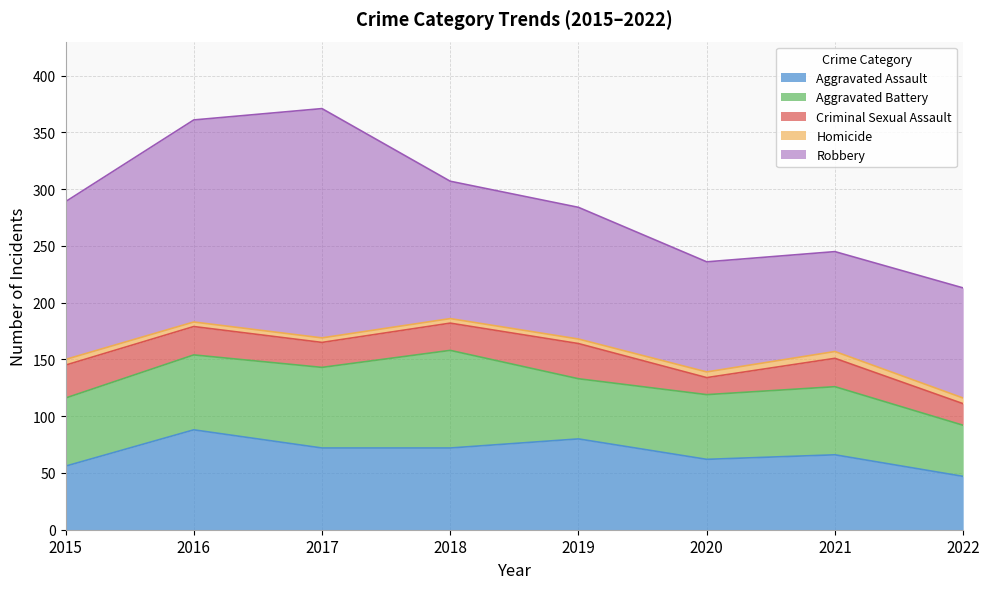

What are all the series names shown in the legend?

Aggravated Assault, Aggravated Battery, Criminal Sexual Assault, Homicide, Robbery